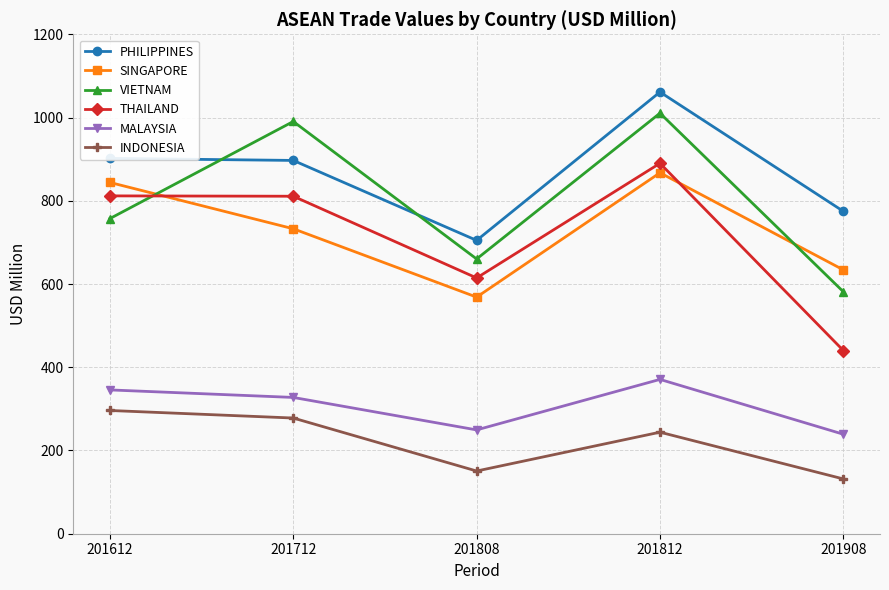

What is the difference between the second highest and minimum values in the VIETNAM series?

409.0